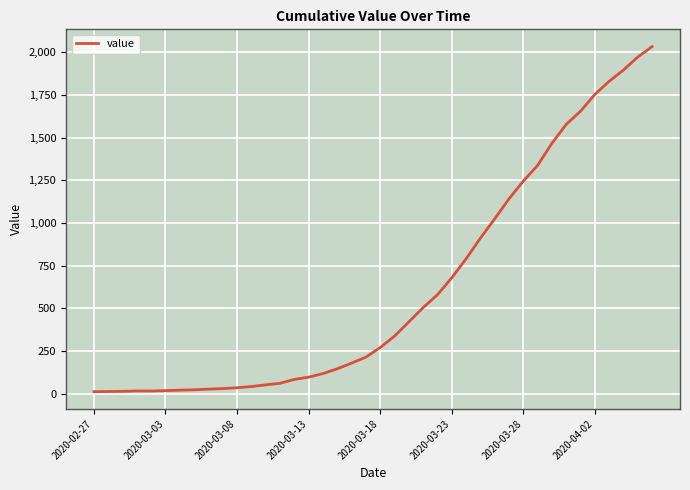

What is the greatest value displayed?

2032